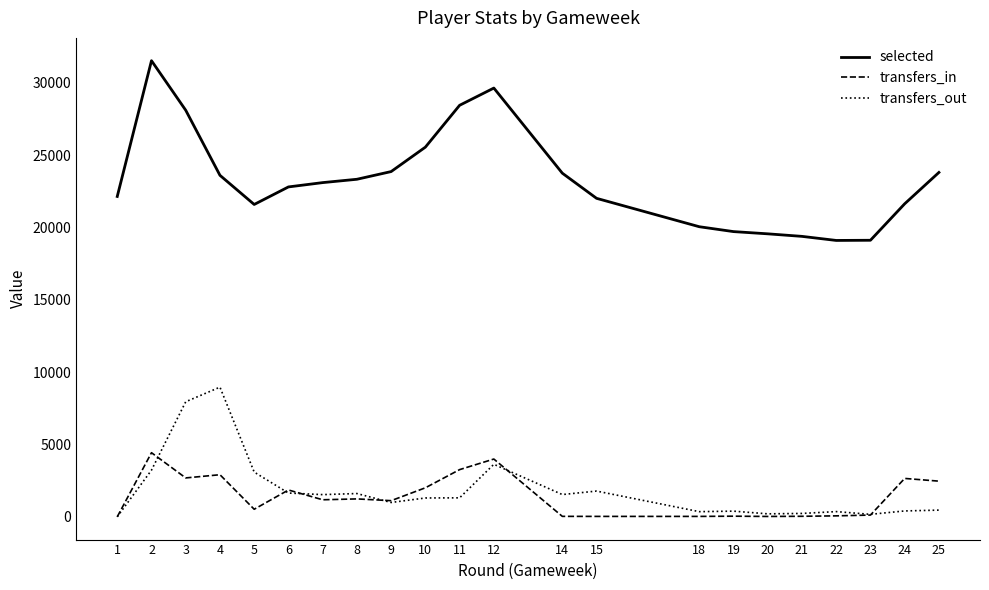

What is the lowest value of the selected series?

19096